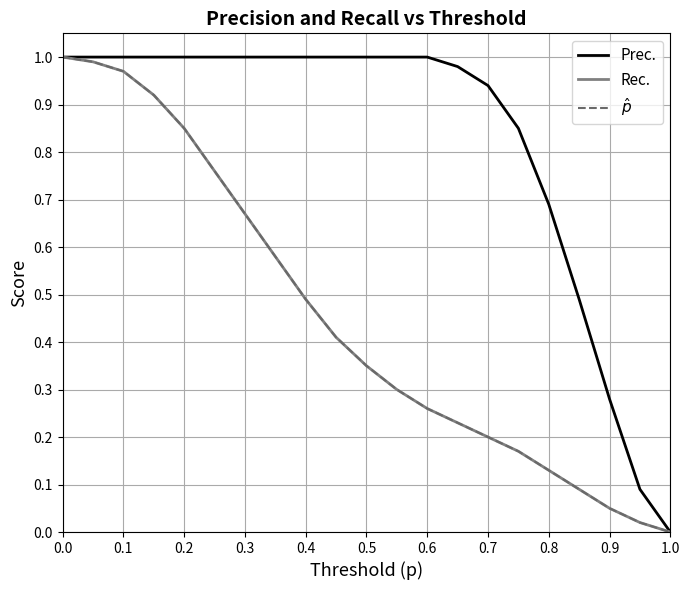

True or false: $\hat{p}$ has more than 2 interior local peaks.

False